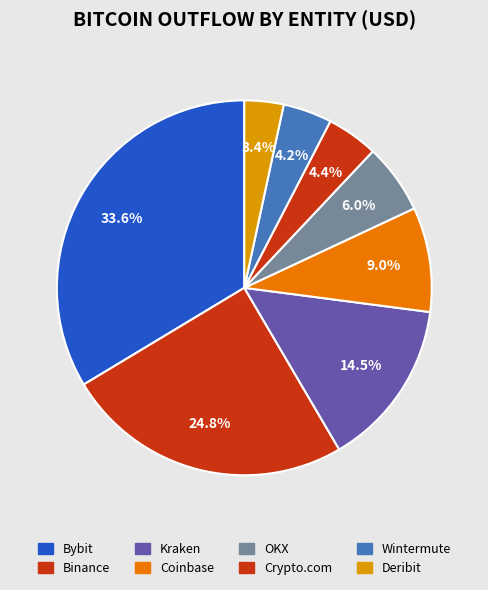

How many segments does this pie chart have?

8